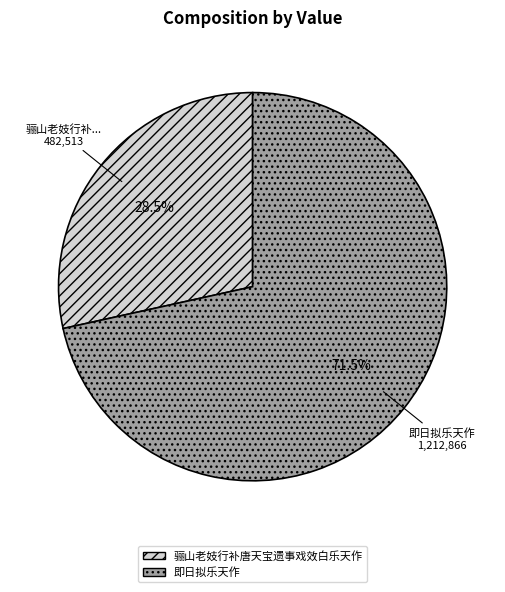

Which slice represents more than half of the pie?

即日拟乐天作